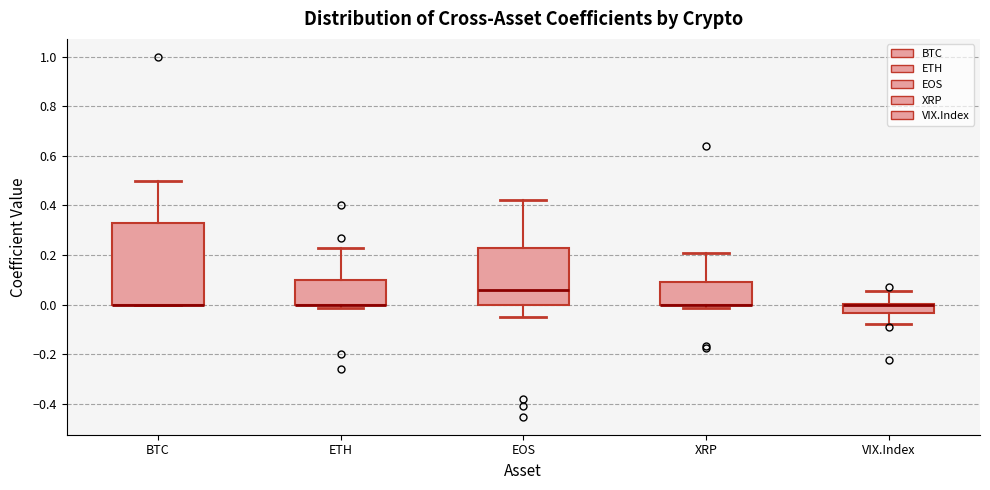

Where is the upper edge of the box for XRP on the y-axis? The values are not printed on the chart, so give them approximately, as read against the axis.

0.08